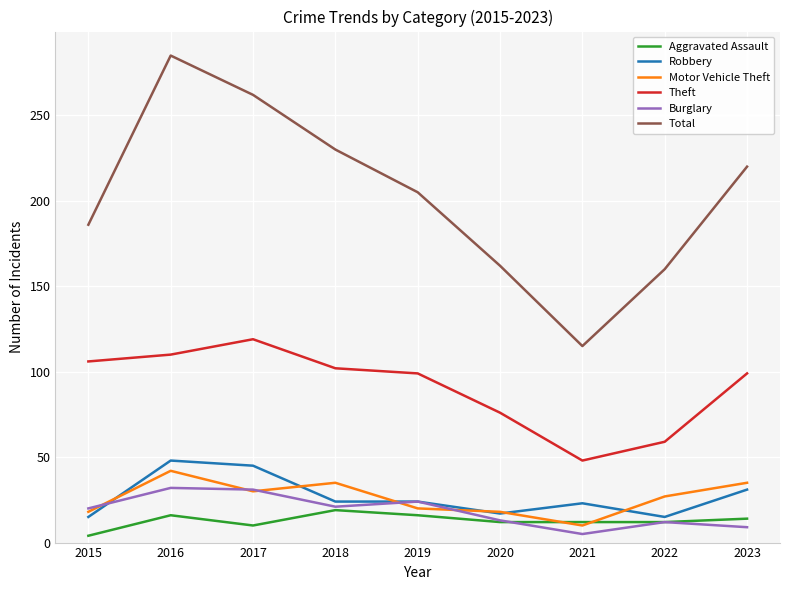

Count the number of categories in the chart.

9